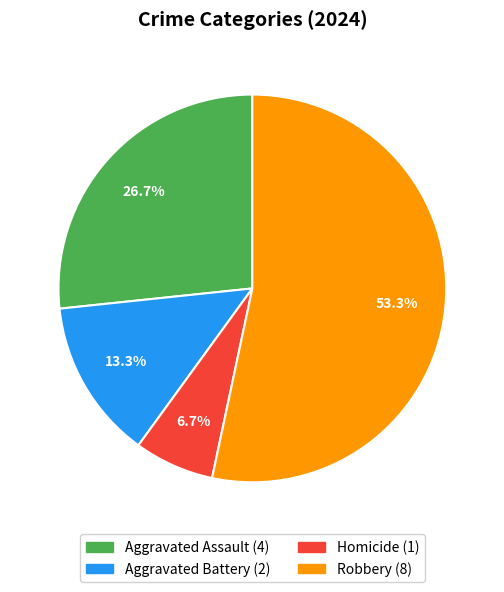

Which has a higher value, Homicide or Aggravated Battery?

Aggravated Battery